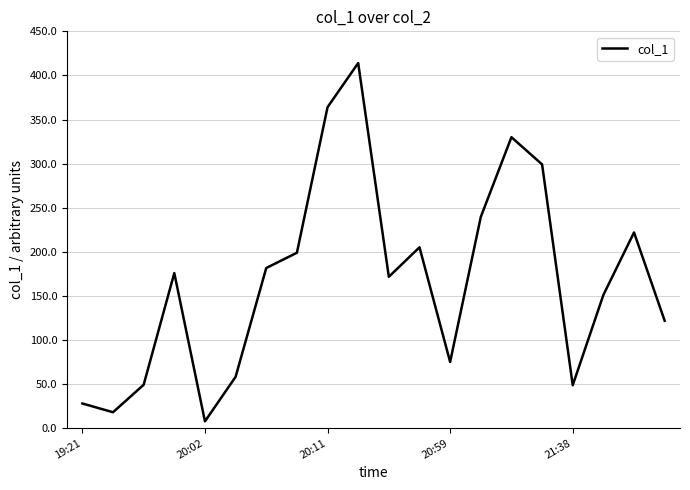

What is the maximum value shown in the chart?

414.0